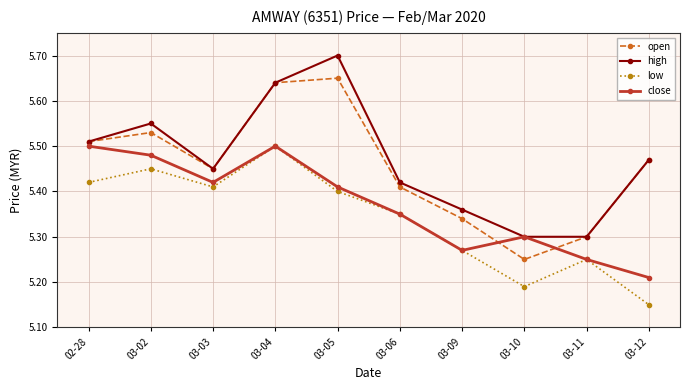

What is the spread (max minus min) of values at 03-06?

0.1